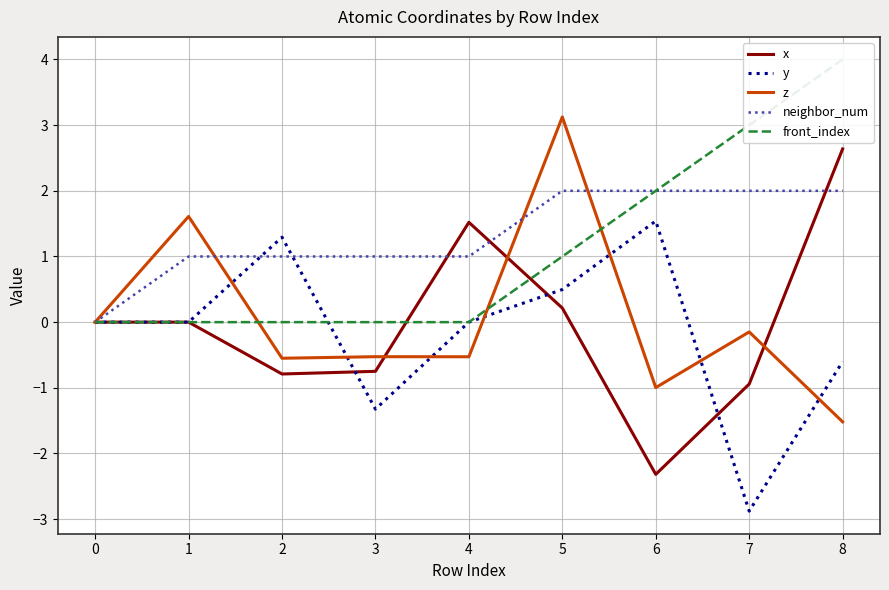

True or false: front_index has a value of 0.6 at 5.

False